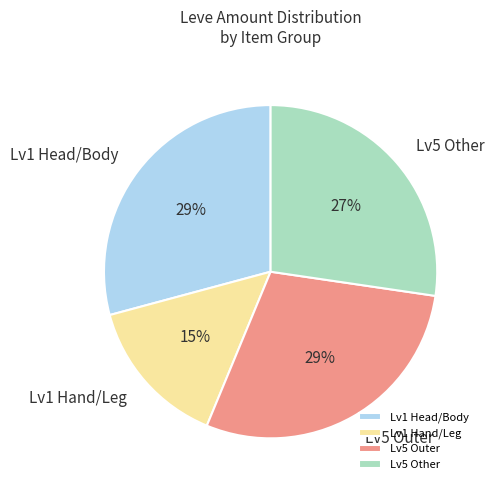

To the nearest percent, what portion does Lv1 Hand/Leg represent?

15%